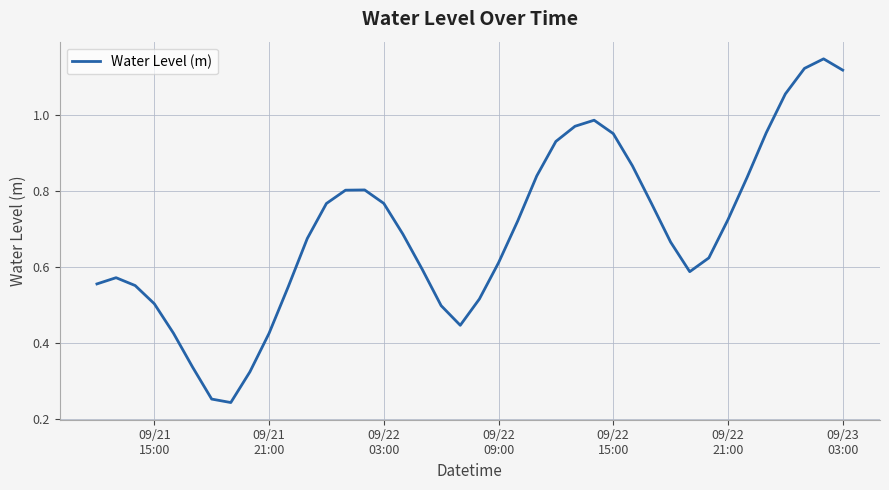

Is this an area chart (filled region under the line)?

No